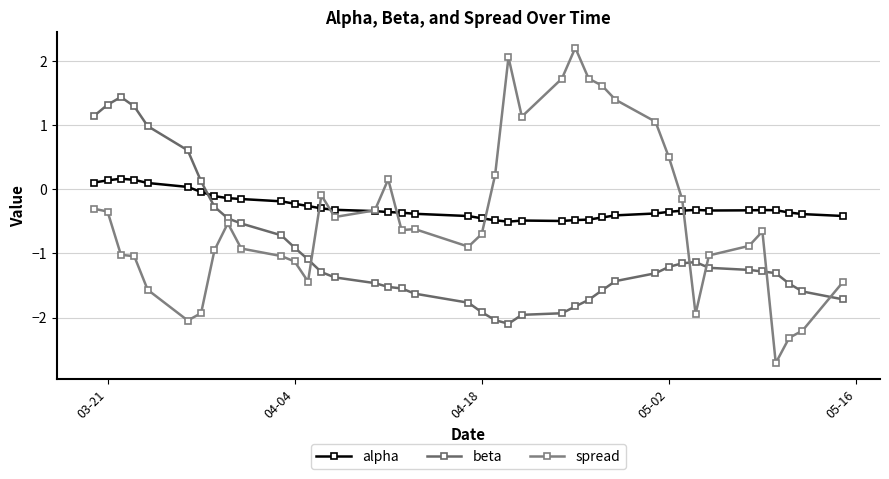

How many data points in alpha are less than 0?

34